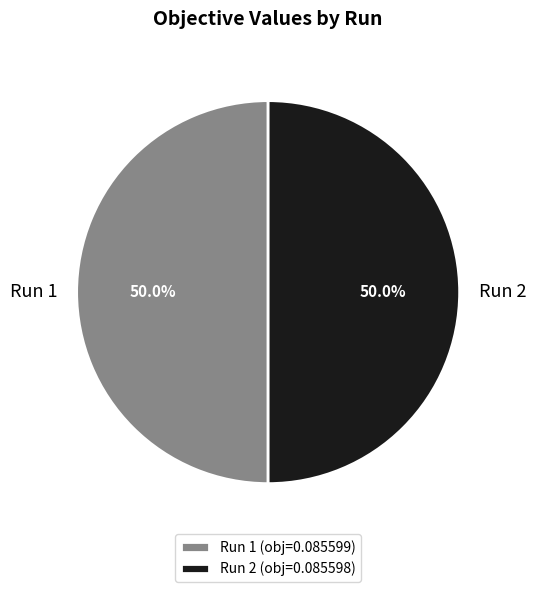

What portion of the pie excludes Run 1?

50.0%